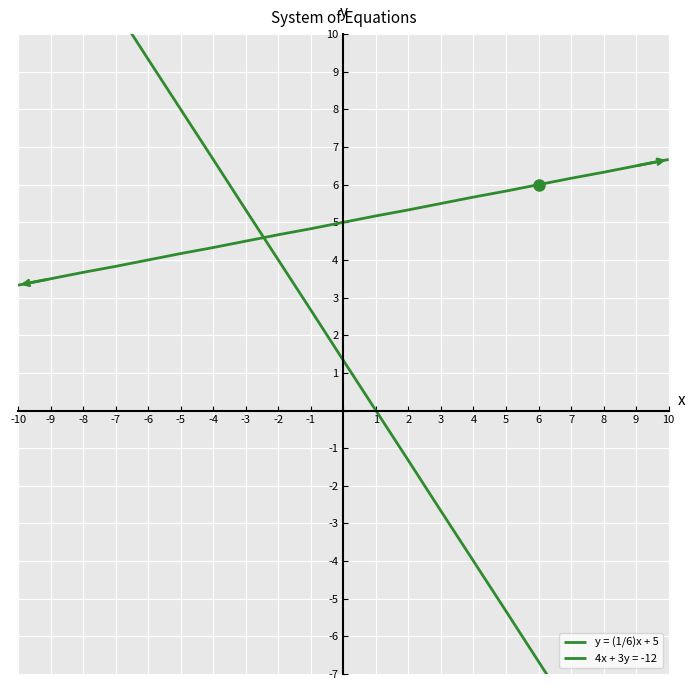

Where is the data nearest to the value 5?

1